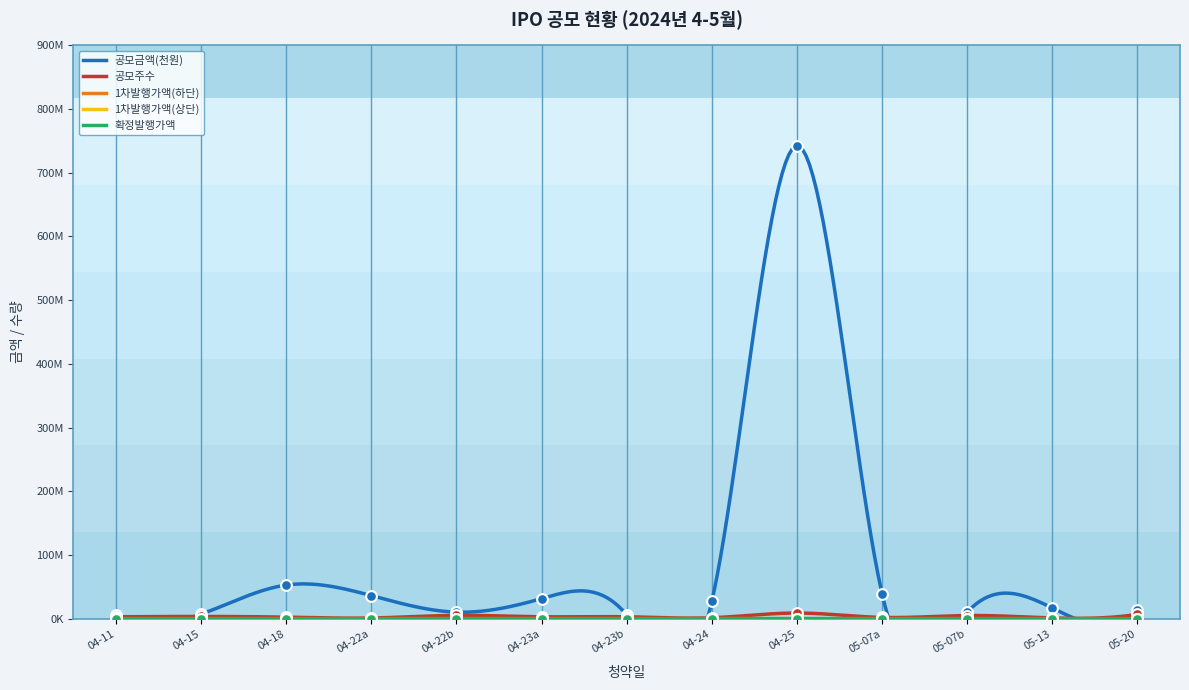

Which series reaches the minimum Y coordinate?

1차발행가액(하단)